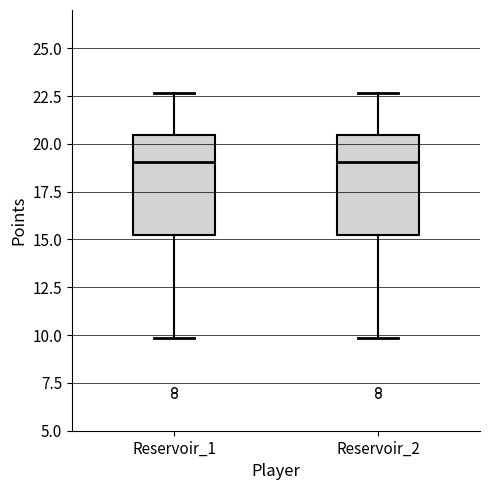

Reading left to right, transcribe this box plot: for each box, give where its median line is, the range the box spans, and where its two whiskers end, as read against the y-axis. The values are not printed on the chart, so give them approximately, as read against the axis.

Reservoir_1: median 19.0, box 15.0 to 20.5, whiskers 10.0 to 22.5
Reservoir_2: median 19.0, box 15.0 to 20.5, whiskers 10.0 to 22.5